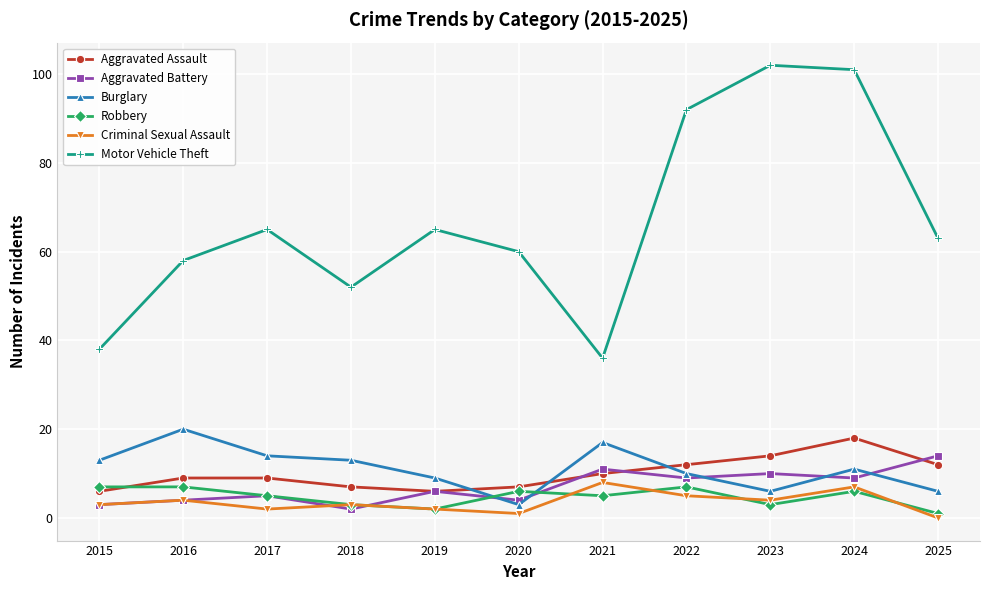

What is the value of the Robbery point at the 5th from the left?

2